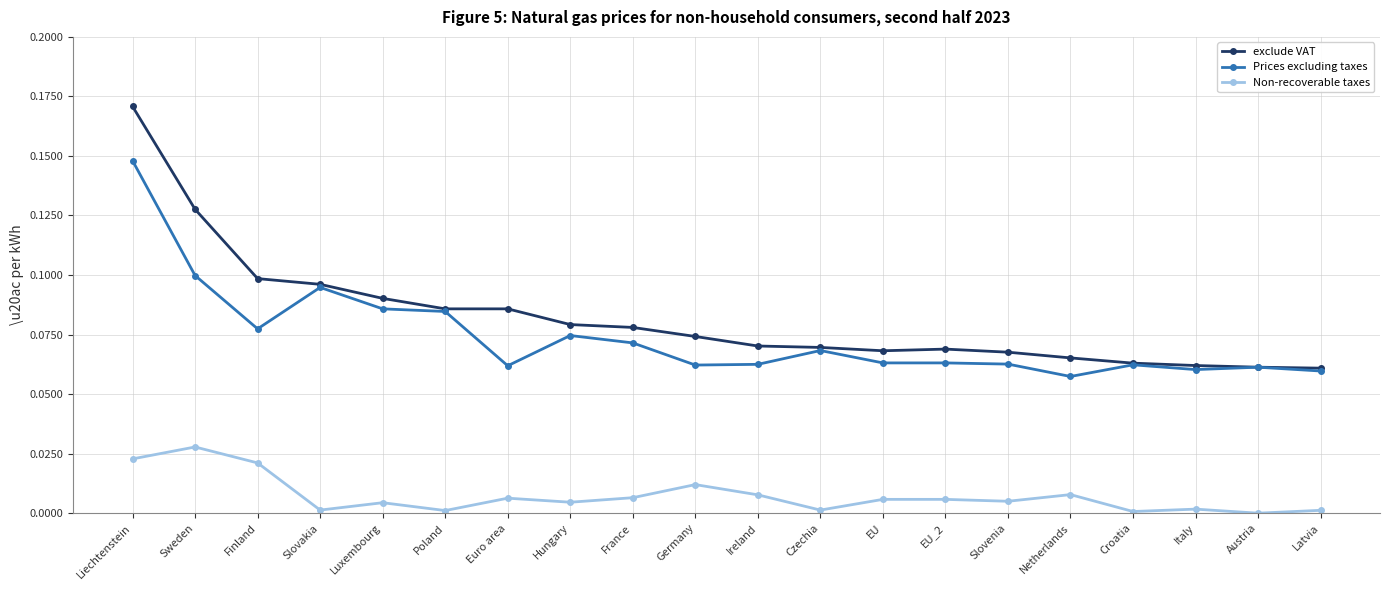

True or false: Non-recoverable taxes and exclude VAT cross at least once.

False